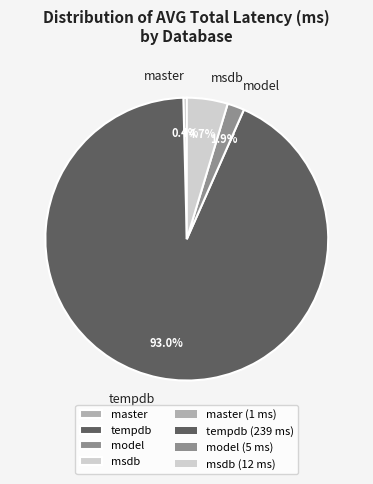

Approximately how many times larger is the value at master compared to msdb?

0.1